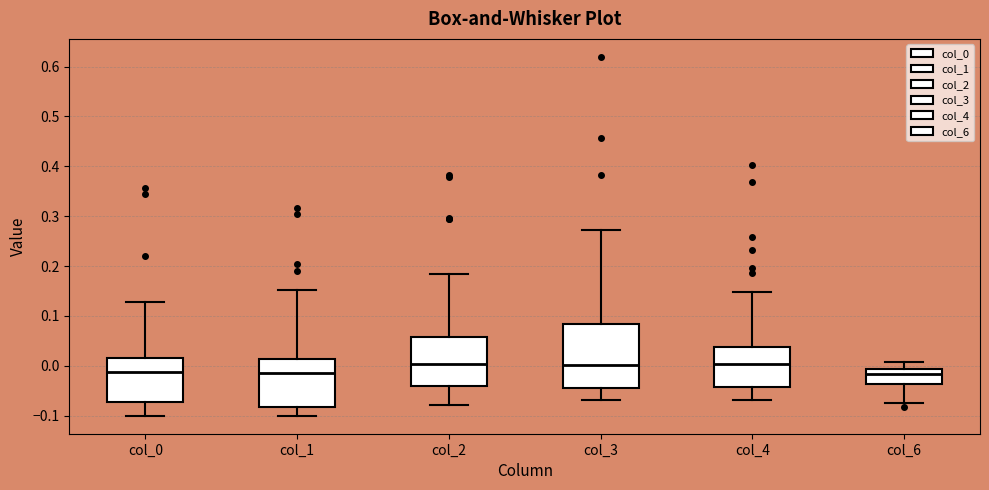

Comparing the boxes themselves (not the whiskers), which one is the tallest?

col_3